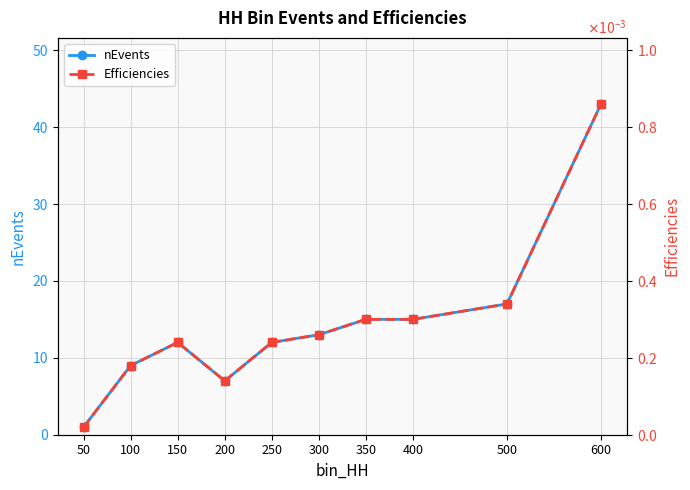

What is the sum of the nEvents values at 250 and 200?

19